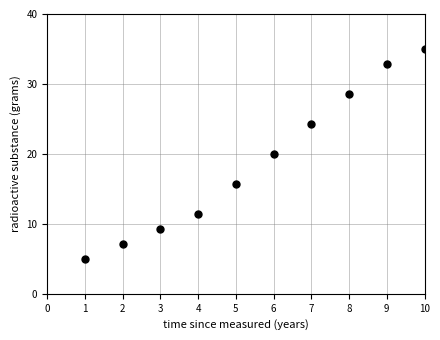

What is the range of X values (max minus min)?

9.0